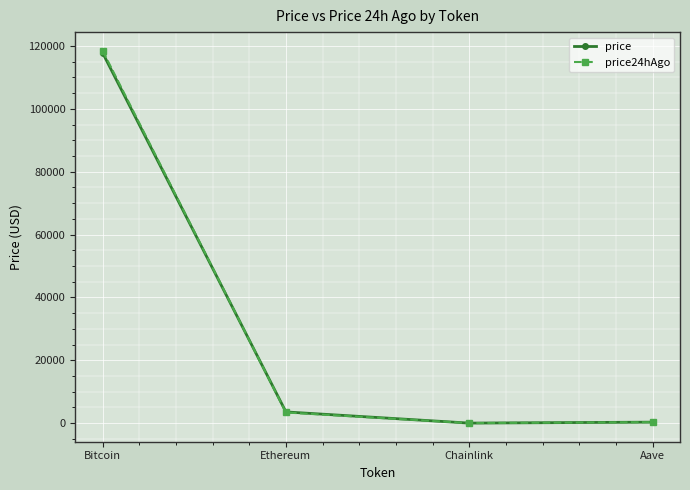

Which label corresponds to the largest value in the chart?

Bitcoin